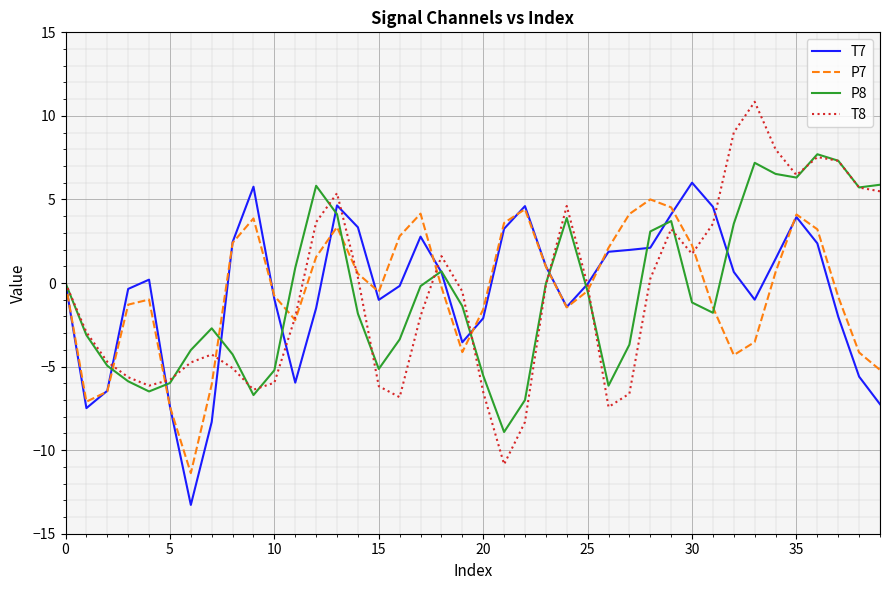

What is the lowest value of the P7 series?

-11.4